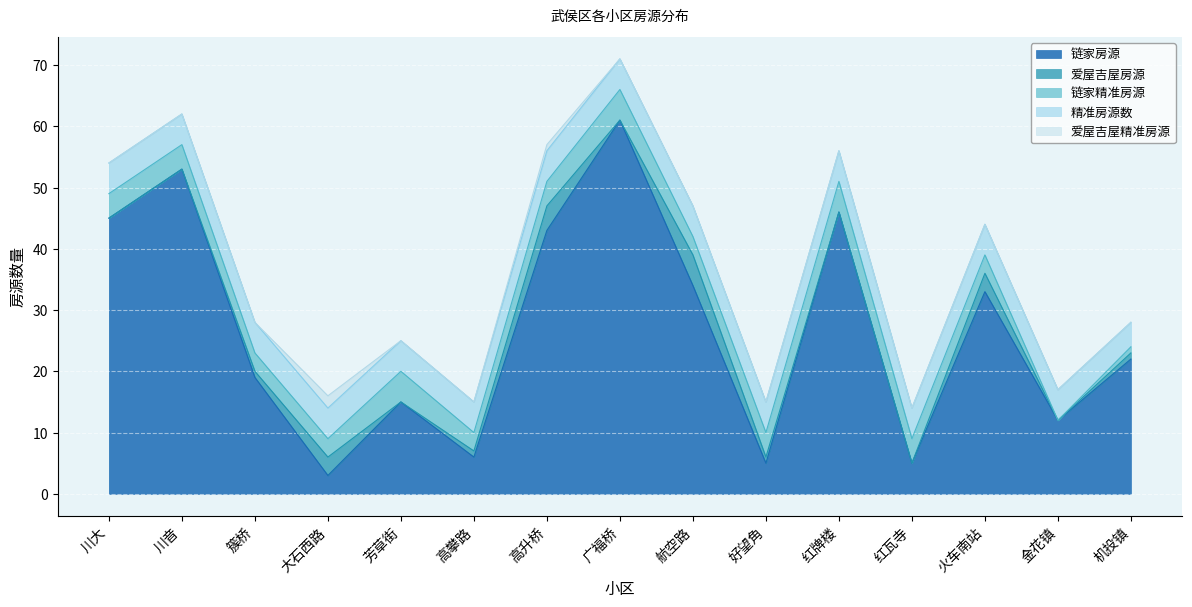

True or false: 链家房源 and 链家精准房源 cross at least once.

False